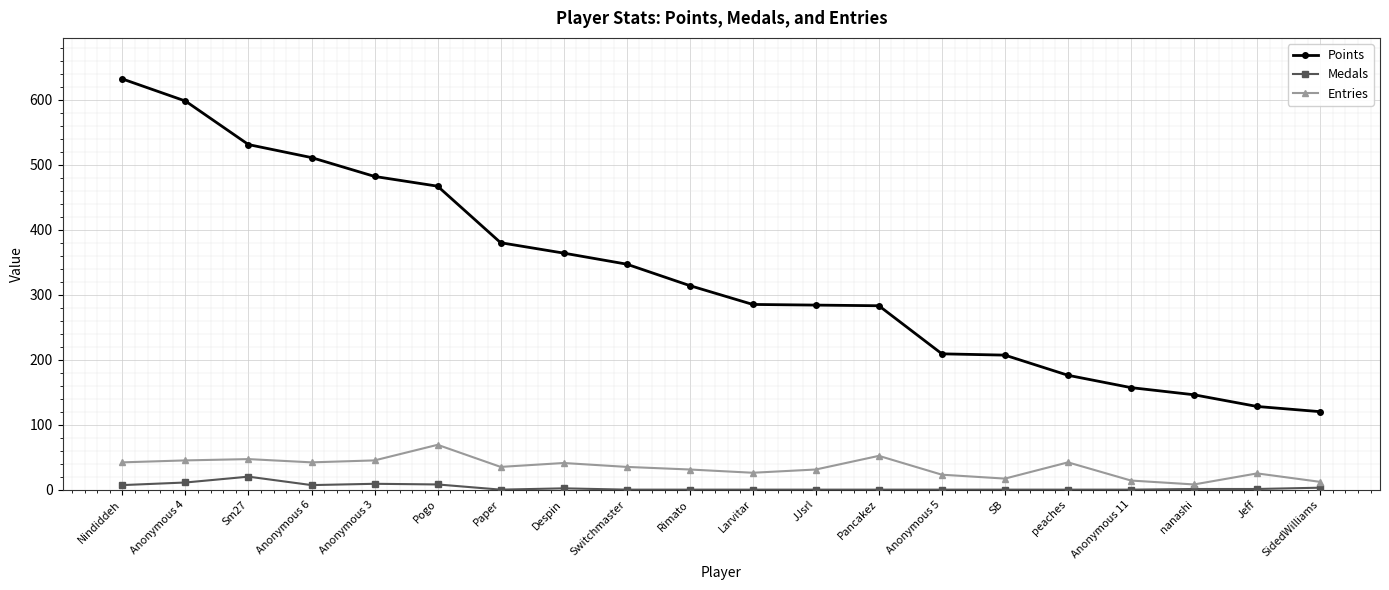

Which series has the largest total across all categories?

Points